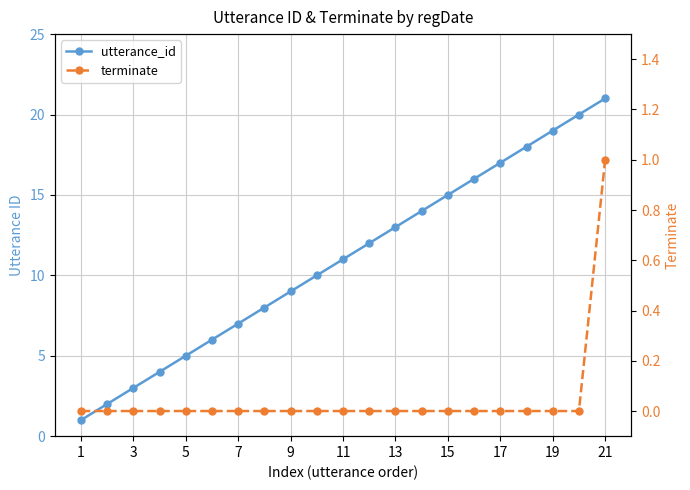

True or false: utterance_id has more than 0 interior local peaks.

False